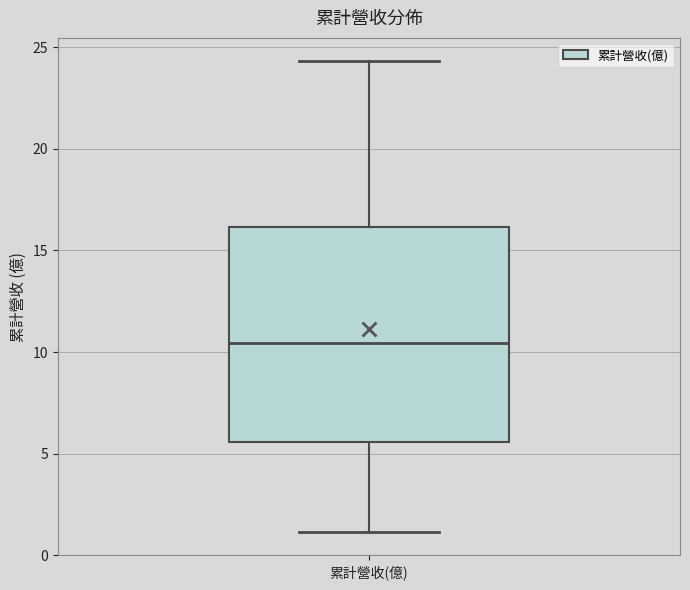

Transcribe this box plot: give where the median line is, the range the box spans, and where the two whiskers end, as read against the y-axis. The values are not printed on the chart, so give them approximately, as read against the axis.

median 10.5, box 5.5 to 16.0, whiskers 1.0 to 24.5